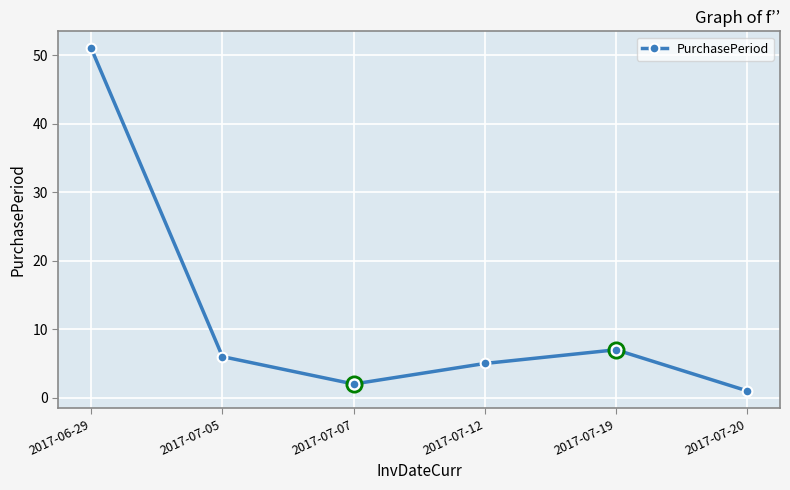

Which has a higher value, 2017-07-05 or 2017-06-29?

2017-06-29